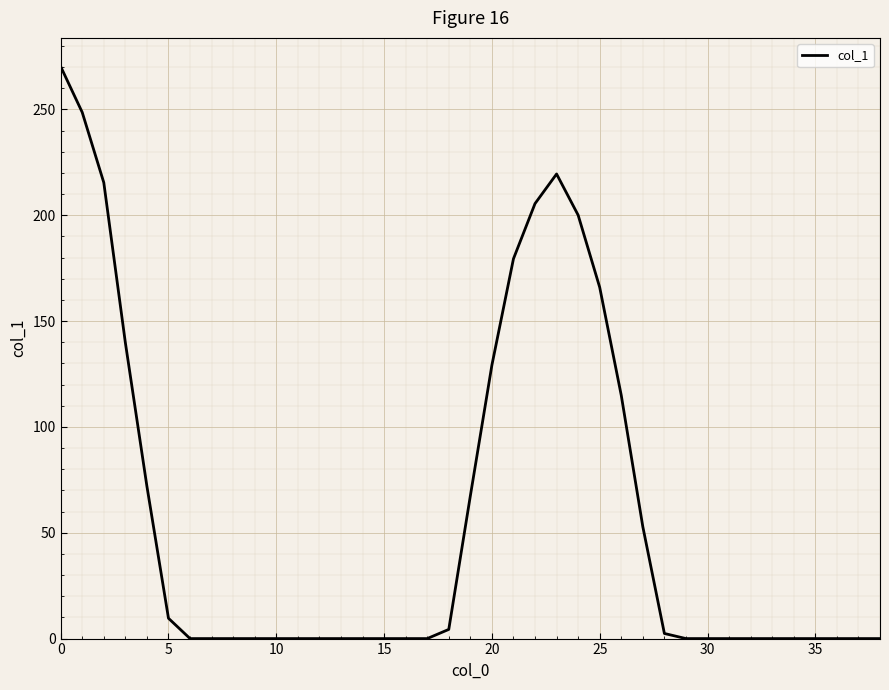

What is the greatest value displayed?

270.3